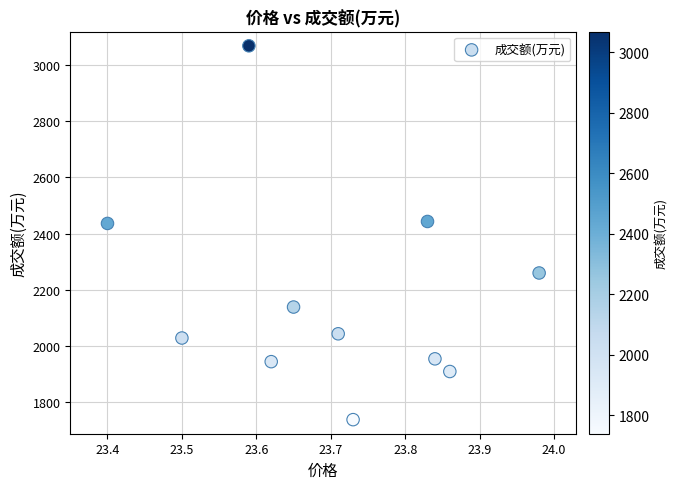

What is the average Y value?

2179